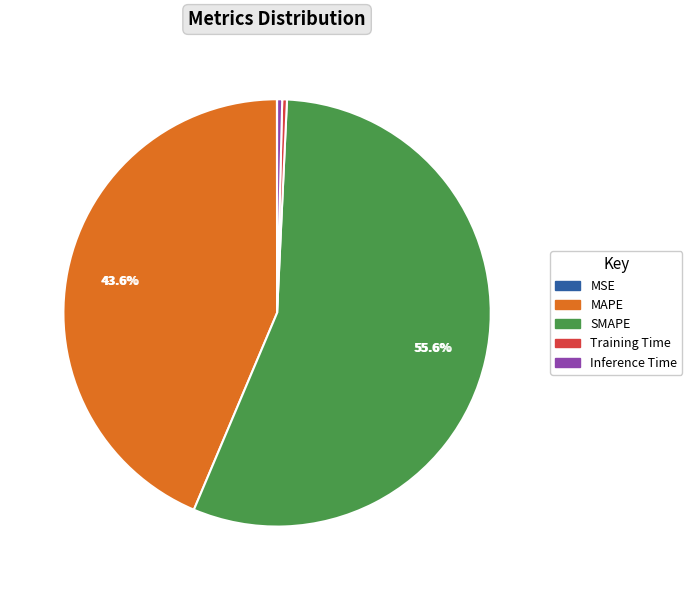

Which category has the biggest portion of the pie?

SMAPE